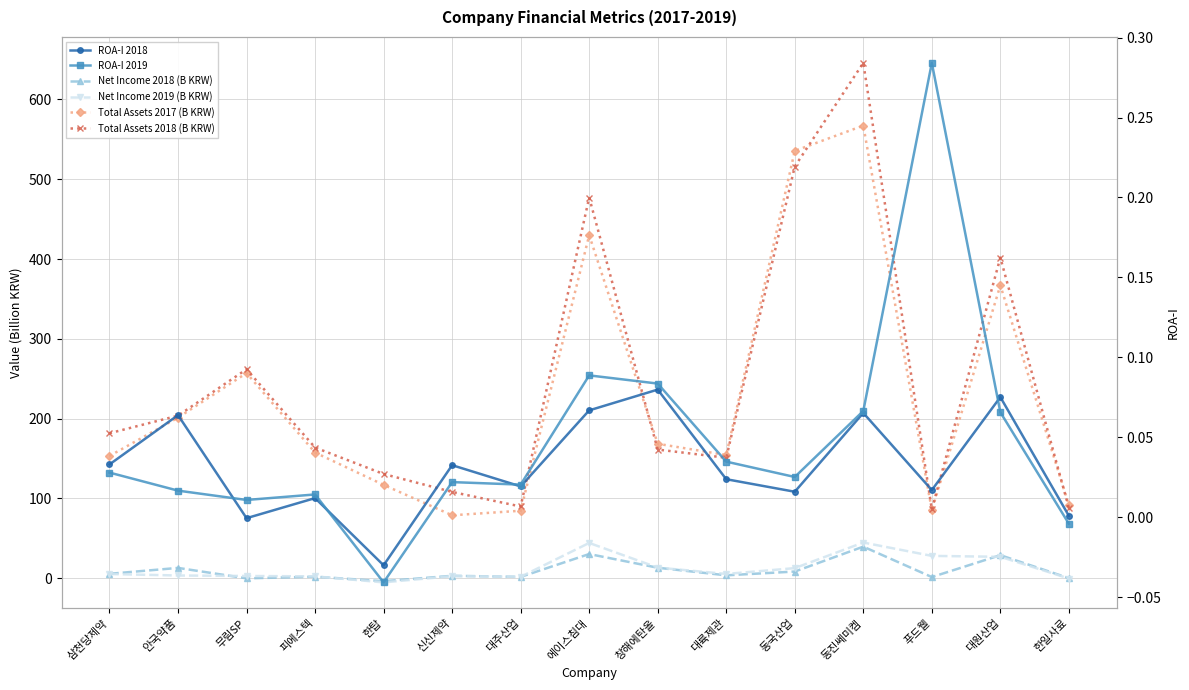

What is the minimum value for Total Assets 2017 (B KRW)?

78.9